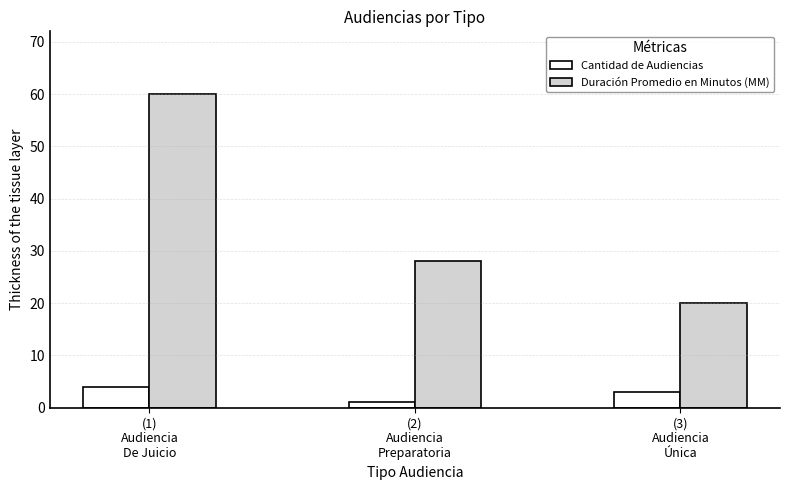

Reading left to right, what are all the values shown in this chart?

Cantidad de Audiencias: 4	1	3
Duración Promedio en Minutos (MM): 60	28	20